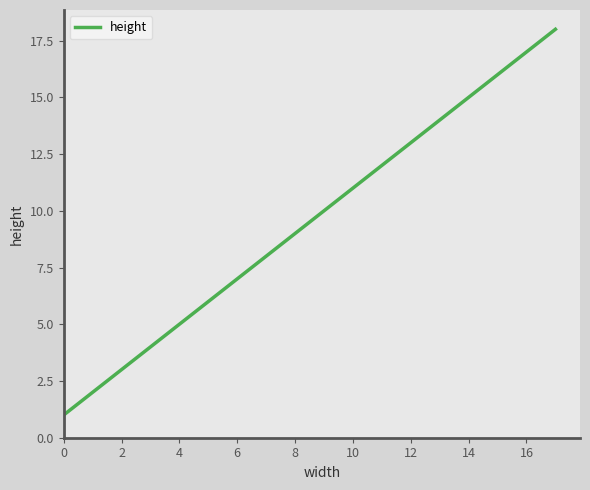

What is the difference between the maximum and minimum values?

17